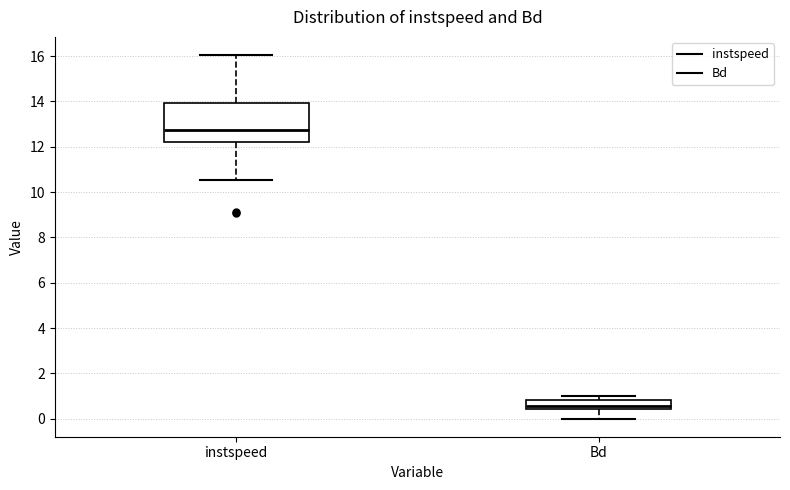

Comparing the boxes themselves (not the whiskers), which one is the tallest?

instspeed